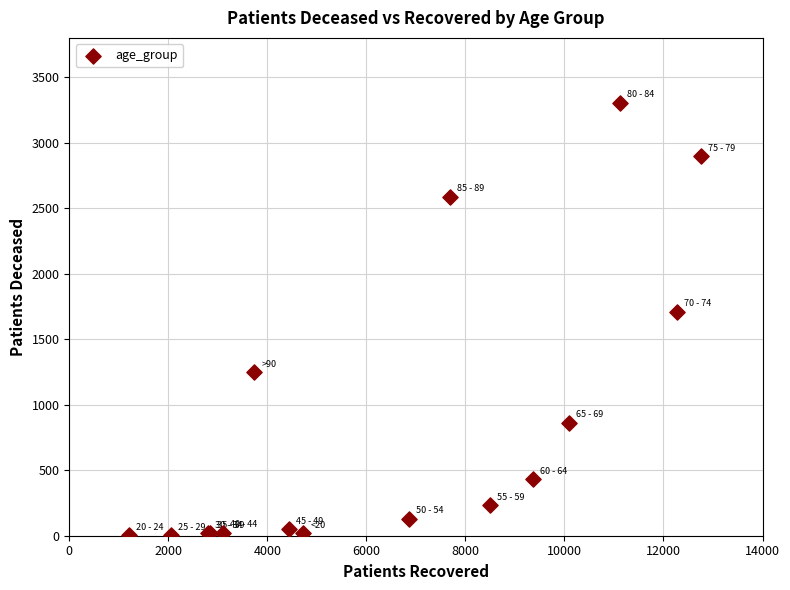

What Y value in the scatter plot is closest to 1654?

1710